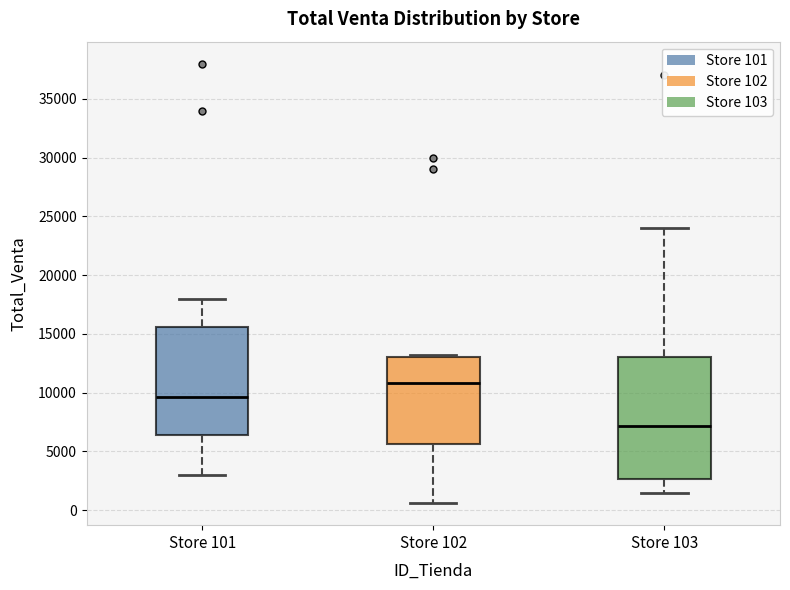

Reading left to right, read every box against the y-axis: the position of its median line, the range the box covers, and the ends of its whiskers. The values are not printed on the chart, so give them approximately, as read against the axis.

Store 101: median 9500, box 6500 to 15500, whiskers 3000 to 18000
Store 102: median 11000, box 5500 to 13000, whiskers 500 to 13000 (just above the box's upper edge)
Store 103: median 7000, box 2500 to 13000, whiskers 1500 to 24000